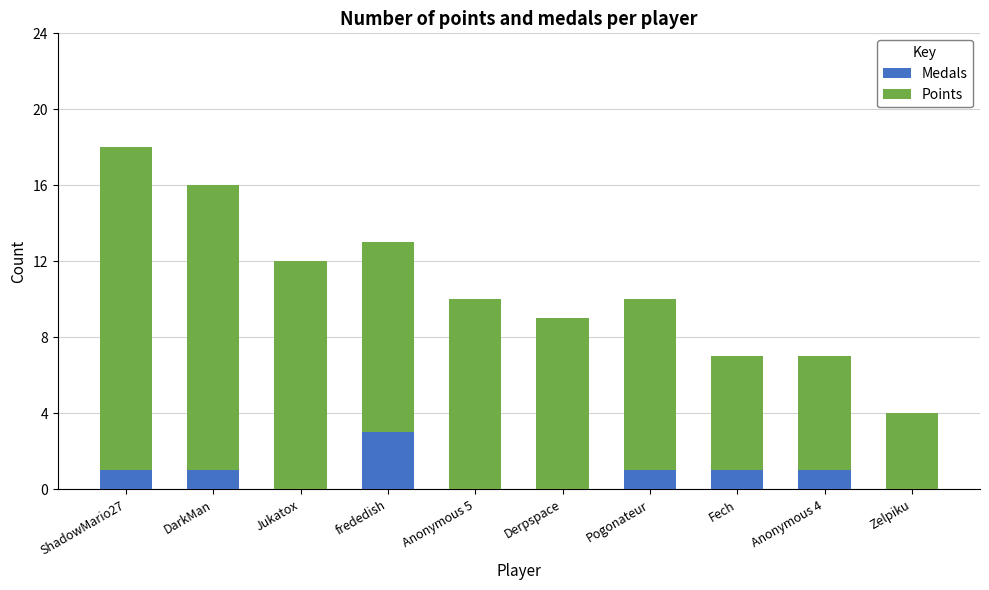

Does the chart contain stacked bars?

Yes